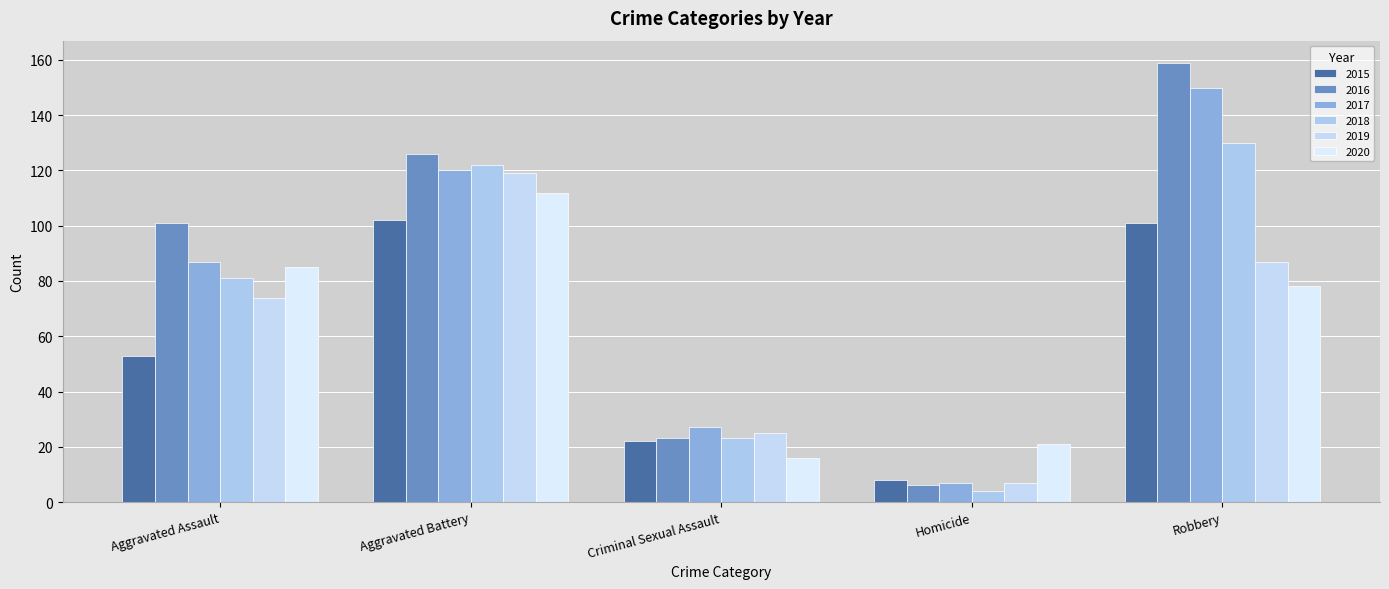

Which series has the largest total across all categories?

2016